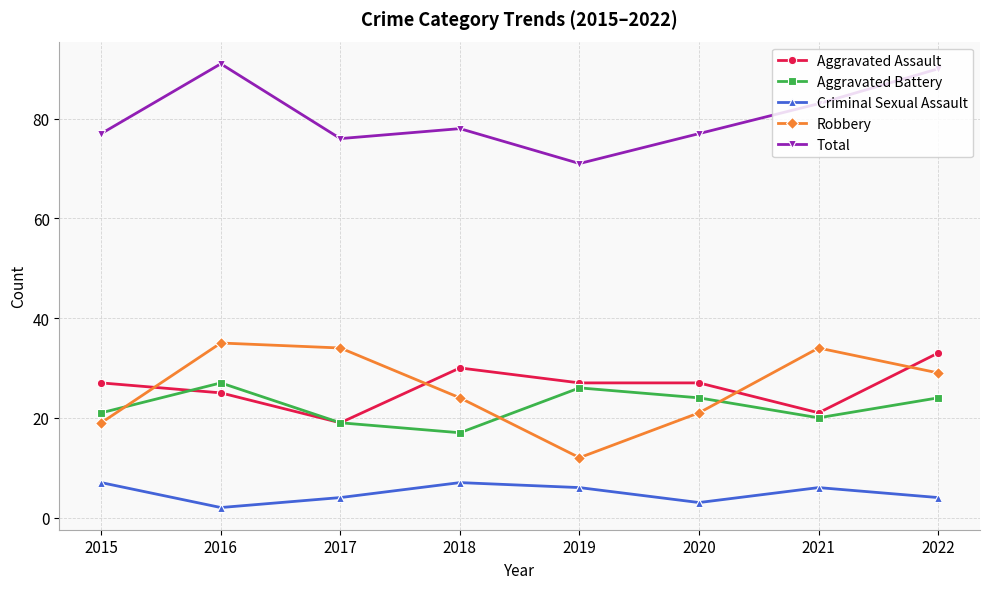

What is the approximate value of Robbery at 2016, to the nearest 5?

35